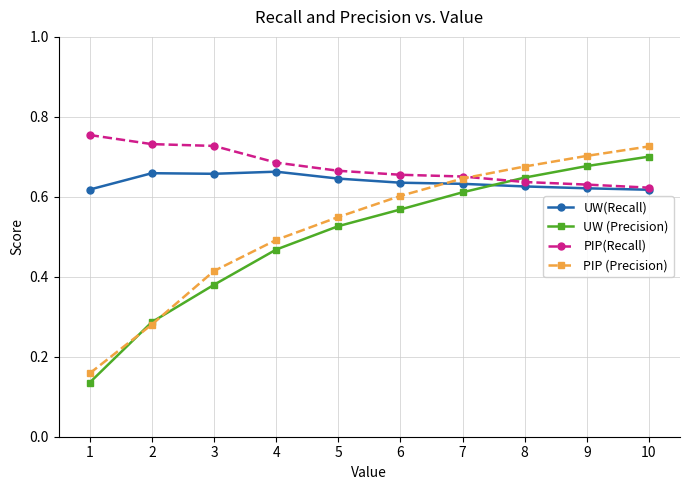

Which series has the largest total across all categories?

PIP(Recall)